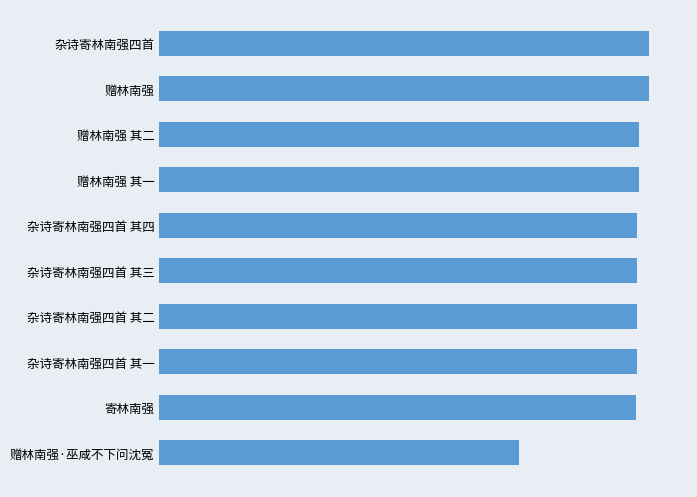

How many categories are shown in the chart?

10